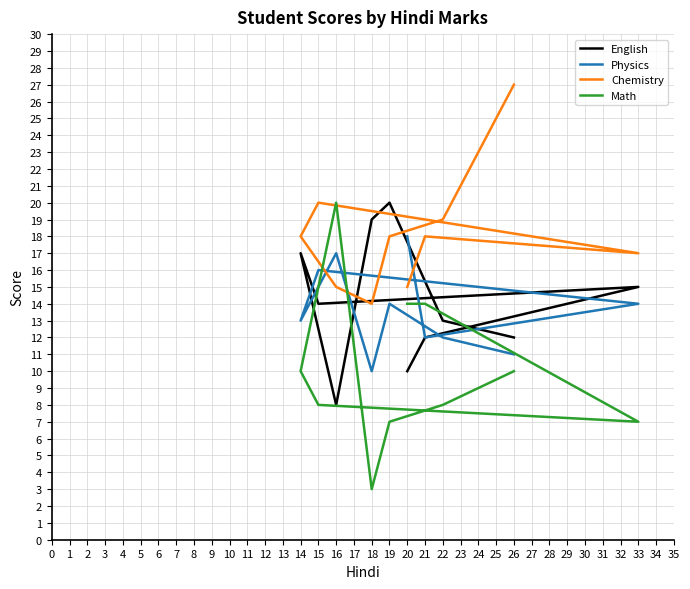

Does the chart have visible grid lines?

Yes